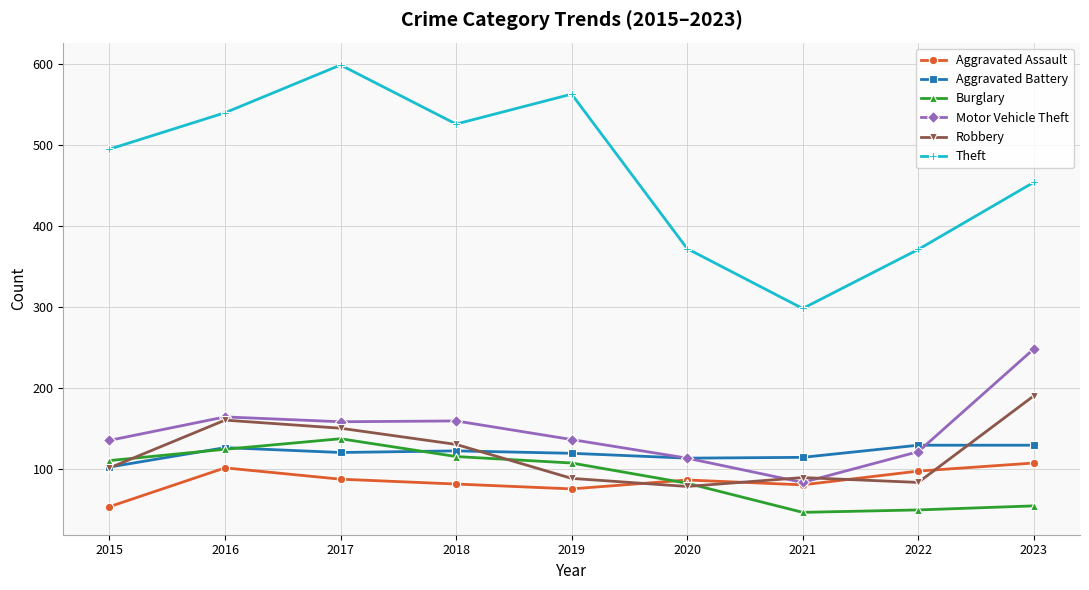

List the series in order of their peak value, highest first.

Theft, Motor Vehicle Theft, Robbery, Burglary, Aggravated Battery, Aggravated Assault